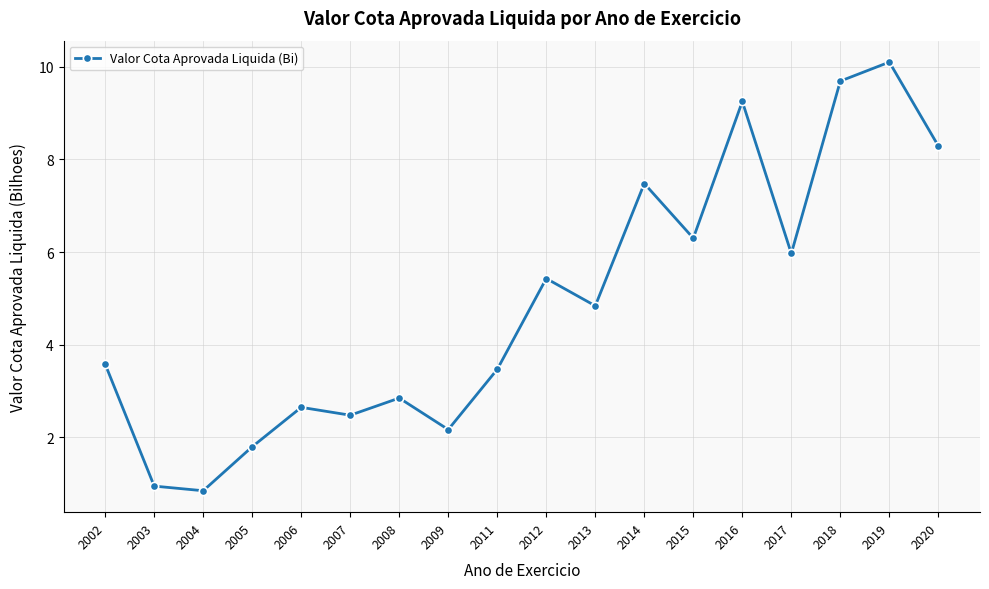

Which has a higher value, 2004 or 2020?

2020